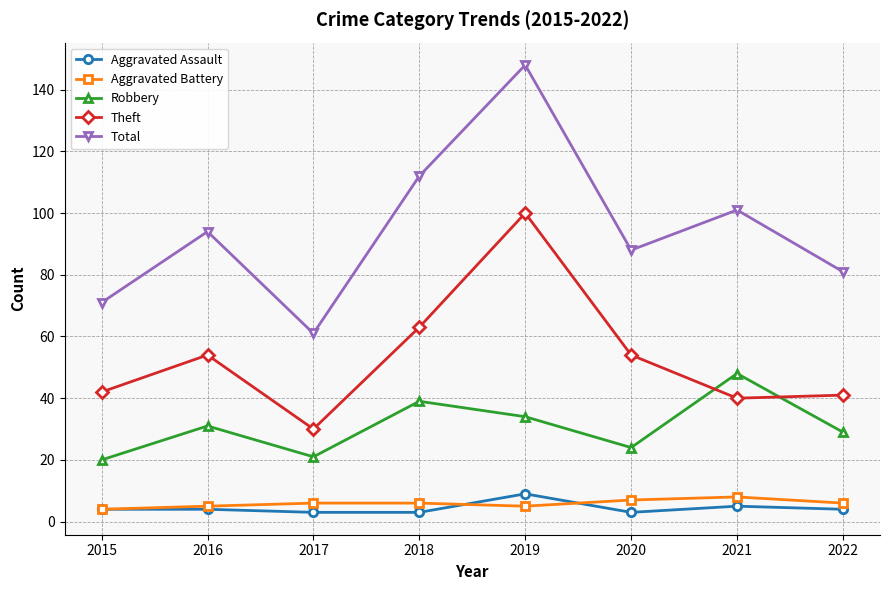

At which category does Total reach its first local valley?

2017